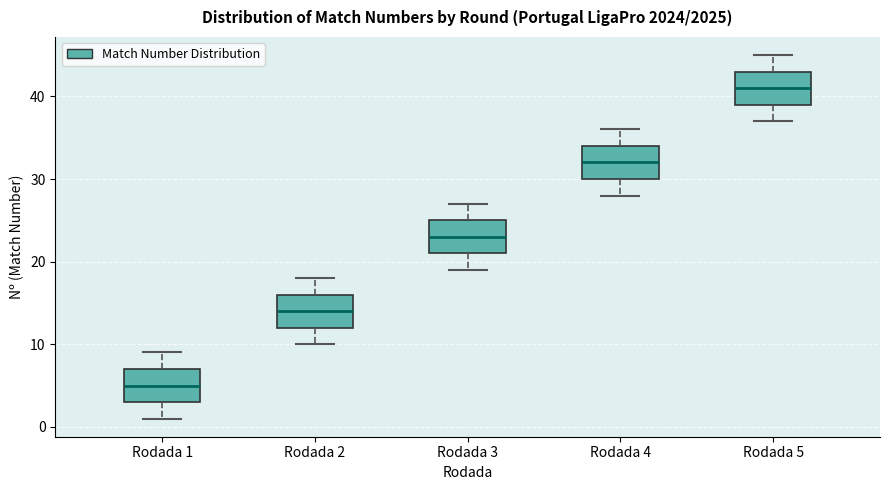

Where does the lower whisker of the box for Rodada 5 end on the y-axis? The values are not printed on the chart, so give them approximately, as read against the axis.

37